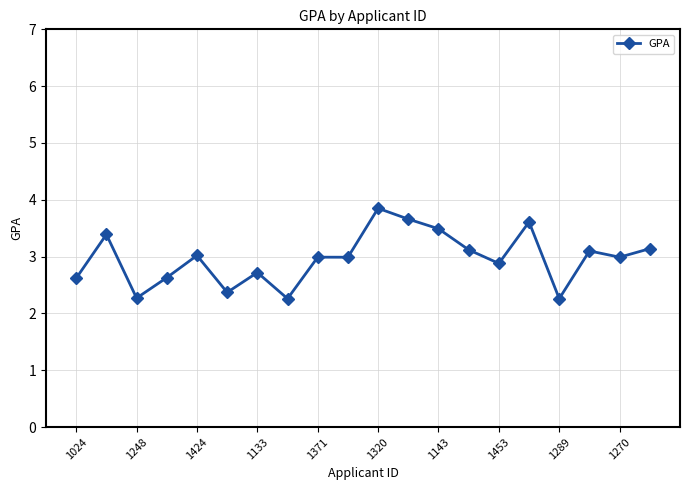

True or false: the data has more than 0 interior local peaks.

True